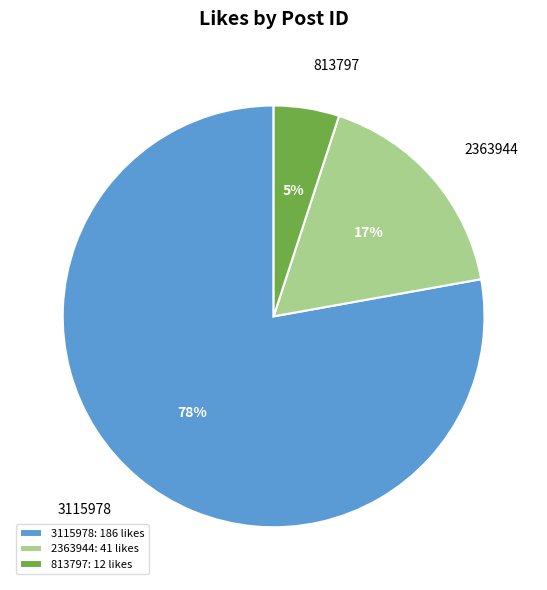

Does any single category account for the majority?

Yes